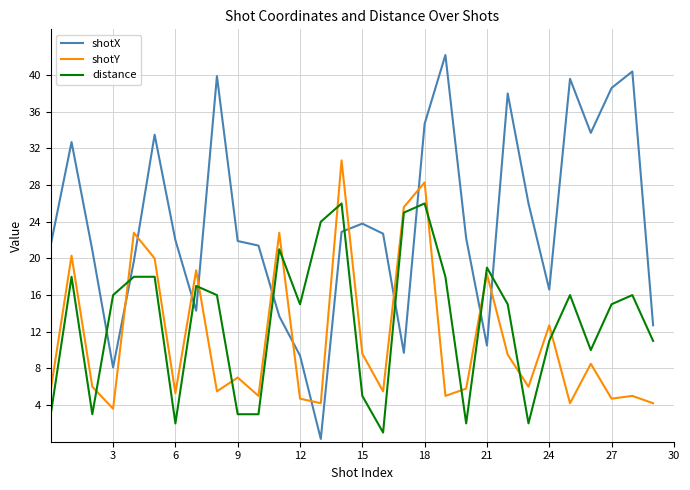

What is the maximum value for shotY?

30.7